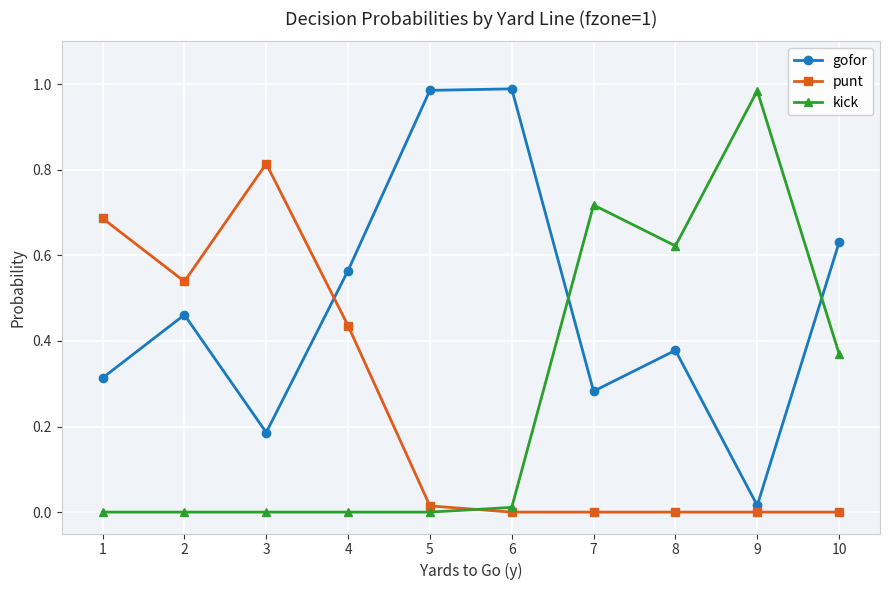

At which label does gofor reach its minimum?

9